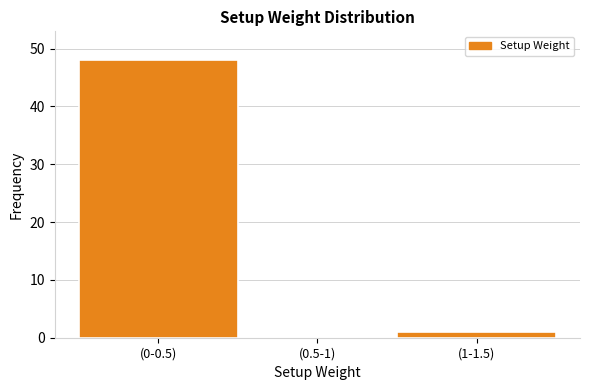

Reading right to left, extract all data points from this chart.

(1-1.5)=1	(0.5-1)=0	(0-0.5)=48